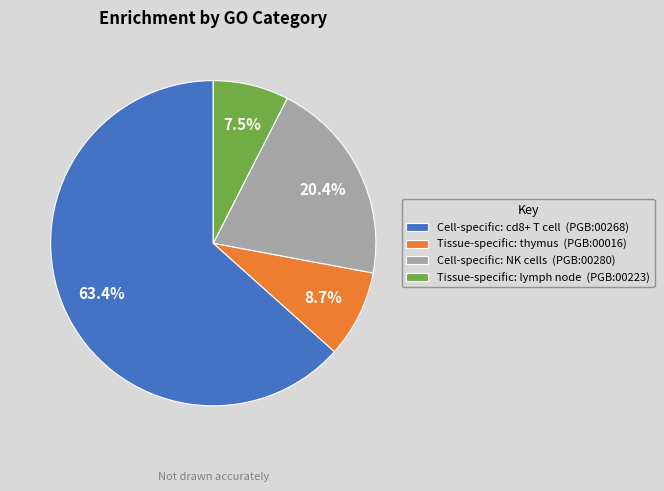

Between Tissue-specific: thymus (PGB:00016) and Cell-specific: cd8+ T cell (PGB:00268), which is larger?

Cell-specific: cd8+ T cell (PGB:00268)